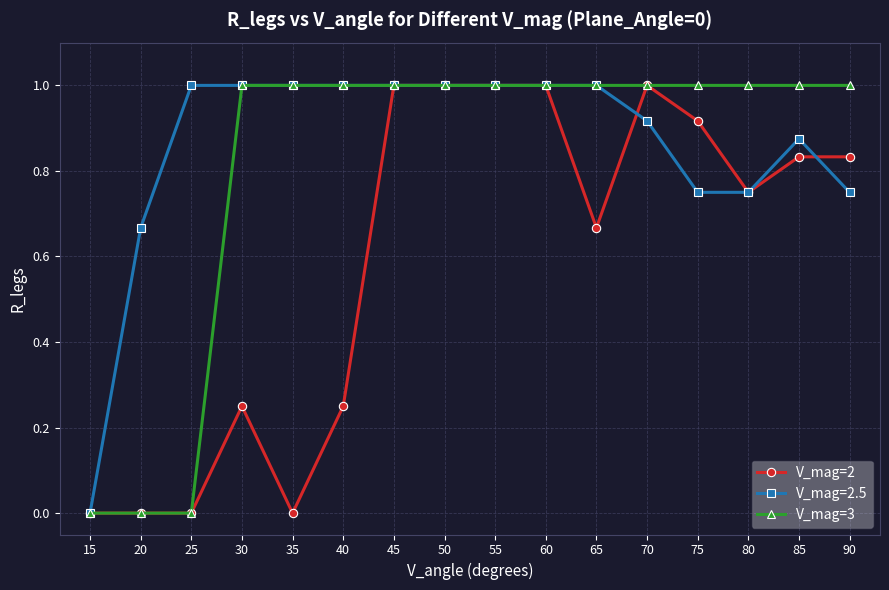

What is the total value across all series at 80?

2.5